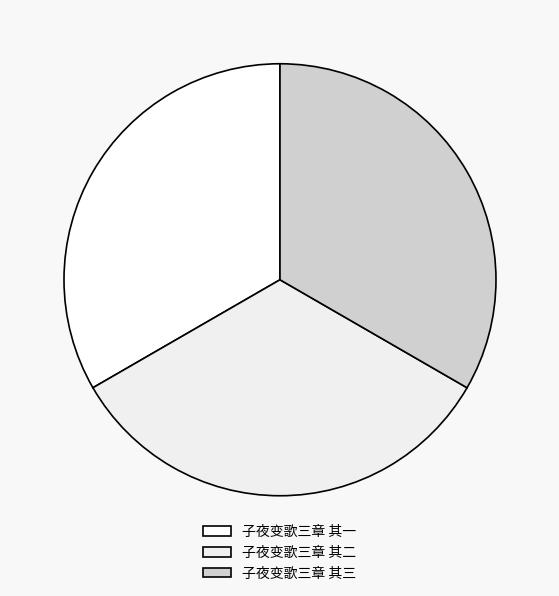

Which slice is the largest?

子夜变歌三章 其三